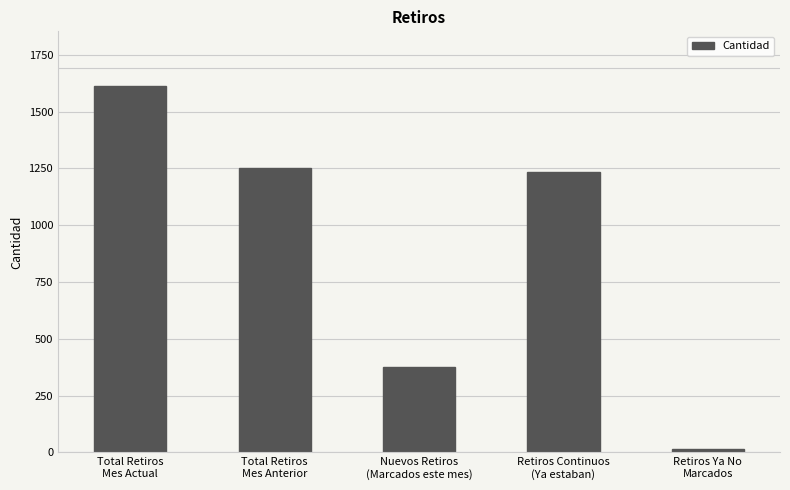

What is the difference between the maximum and second lowest values?

1236